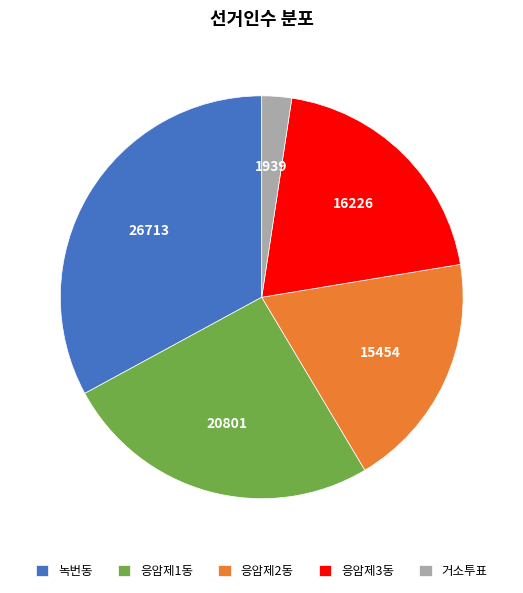

How many slices are in this pie chart?

5